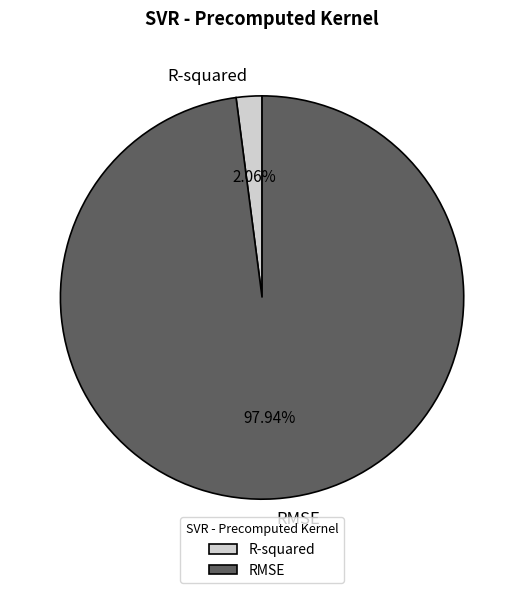

How many slices are in this pie chart?

2